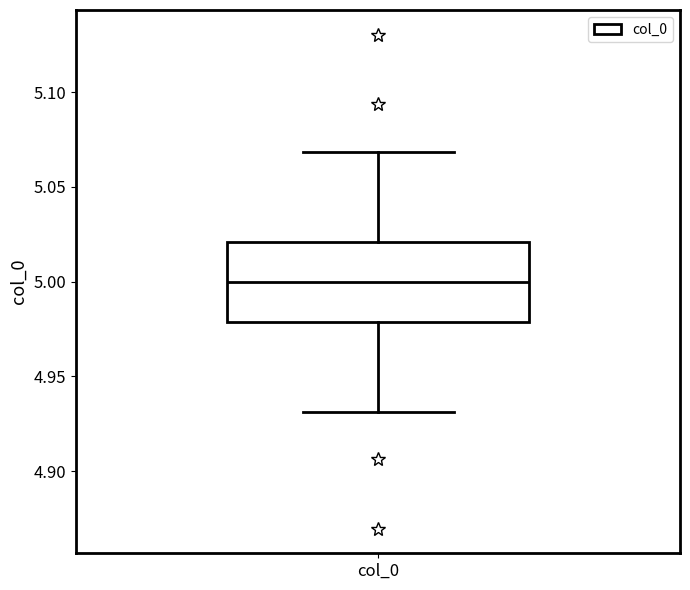

Read this box plot against the y-axis: the position of the median line, the range covered by the box, and the ends of both whiskers. The values are not printed on the chart, so give them approximately, as read against the axis.

median 5.00, box 4.98 to 5.02, whiskers 4.93 to 5.07